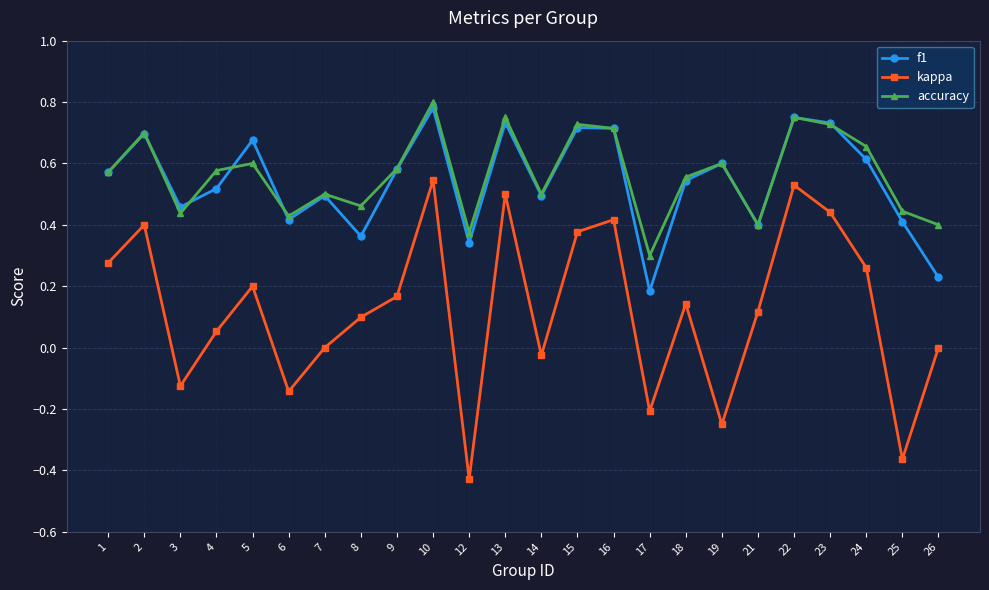

List the series in order of their peak value, highest first.

accuracy, f1, kappa